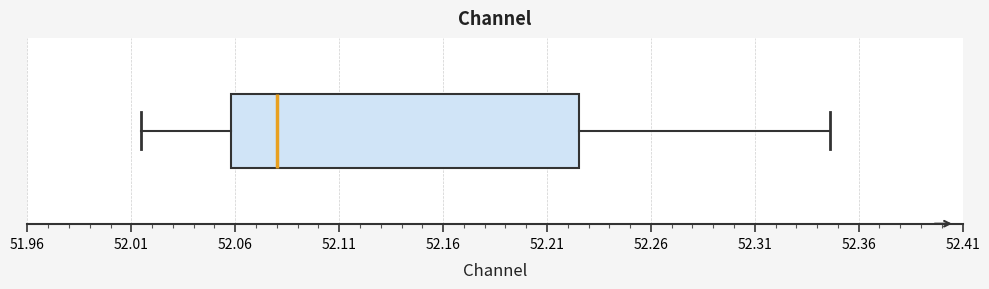

Transcribe this box plot: give where the median line is, the range the box spans, and where the two whiskers end, as read against the x-axis. The values are not printed on the chart, so give them approximately, as read against the axis.

median 52.080, box 52.060 to 52.225, whiskers 52.015 to 52.345